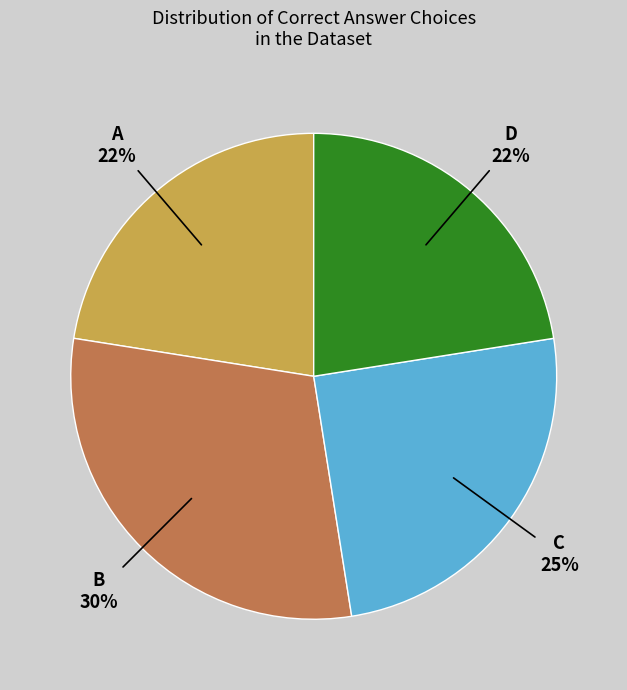

Does any single category account for the majority?

No